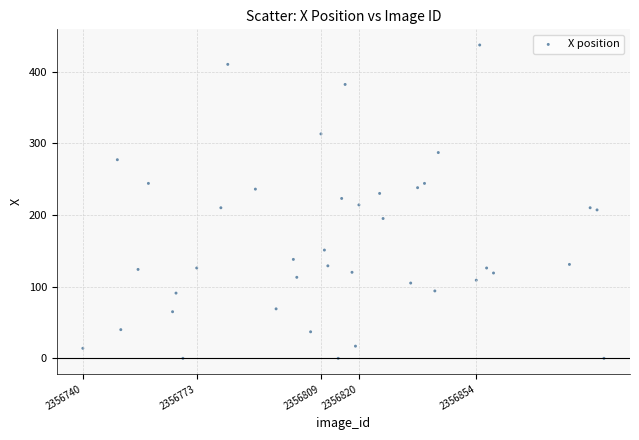

What is the range of X values (max minus min)?

151